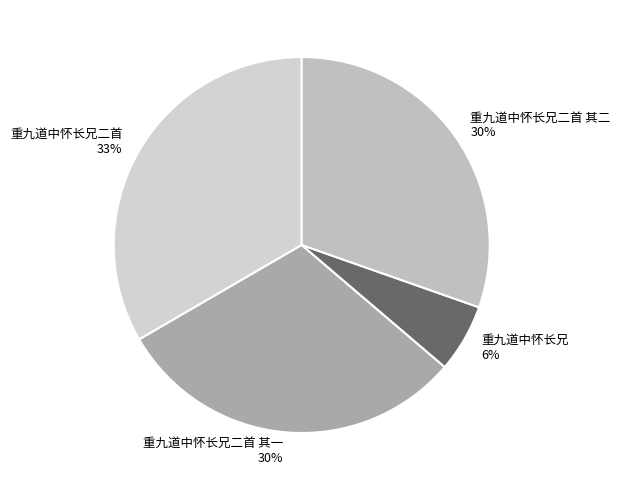

How many segments does this pie chart have?

4